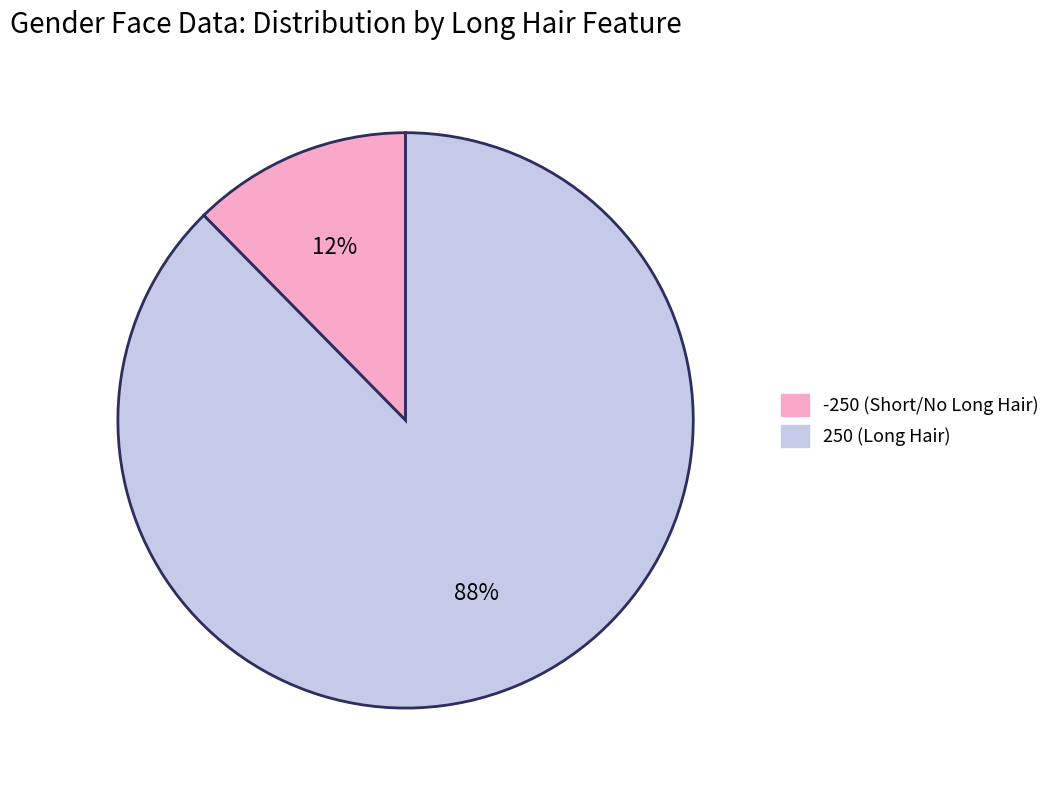

To the nearest percent, what is the average slice percentage?

50%